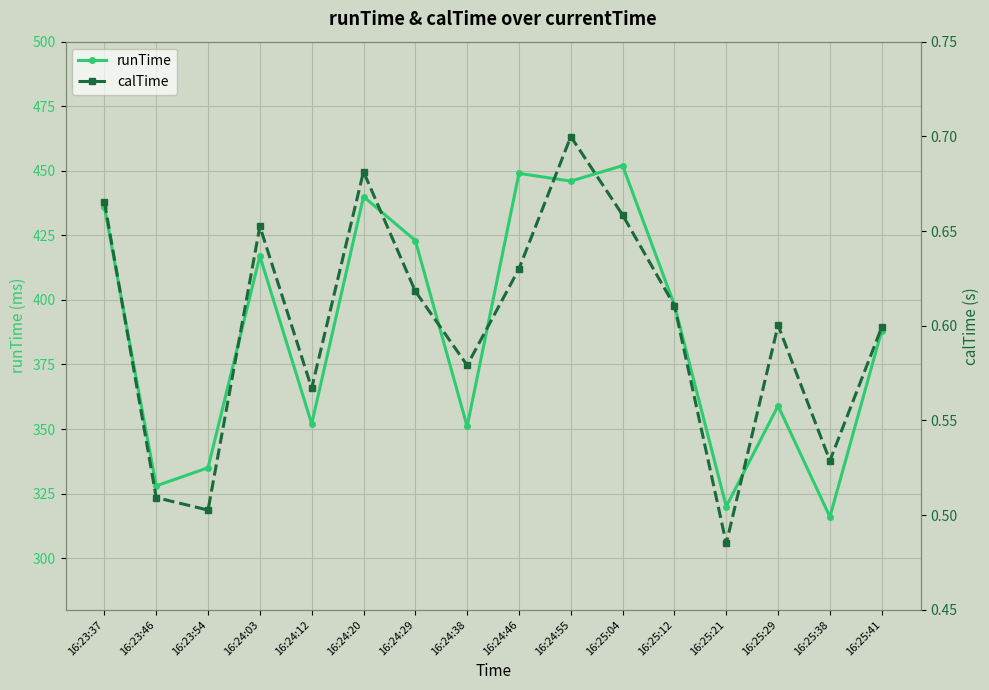

At which label does runTime first exceed 398?

16:23:37